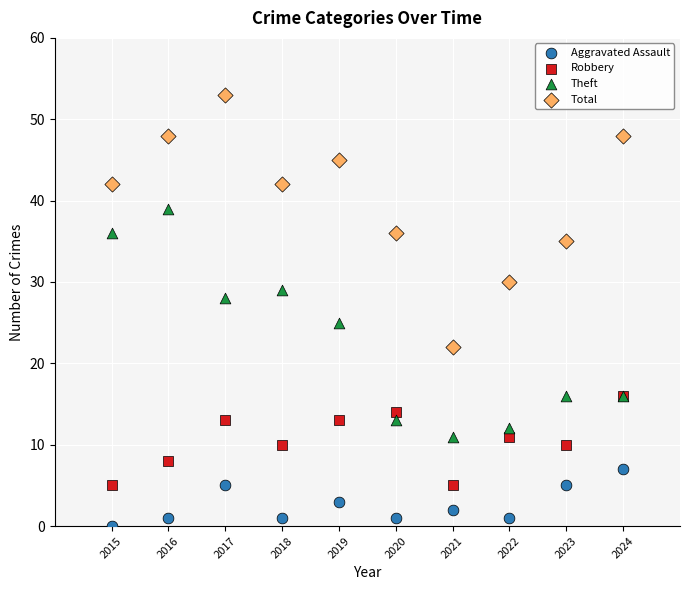

Which series contains the highest Y value?

Total